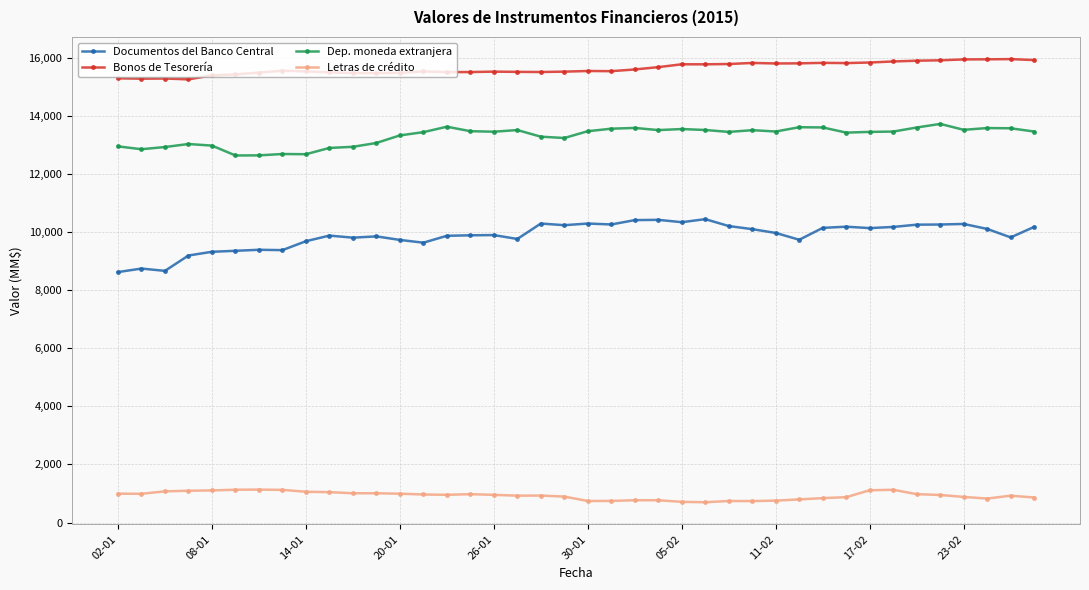

List the series in order of their peak value, lowest first.

Letras de crédito, Documentos del Banco Central, Dep. moneda extranjera, Bonos de Tesorería